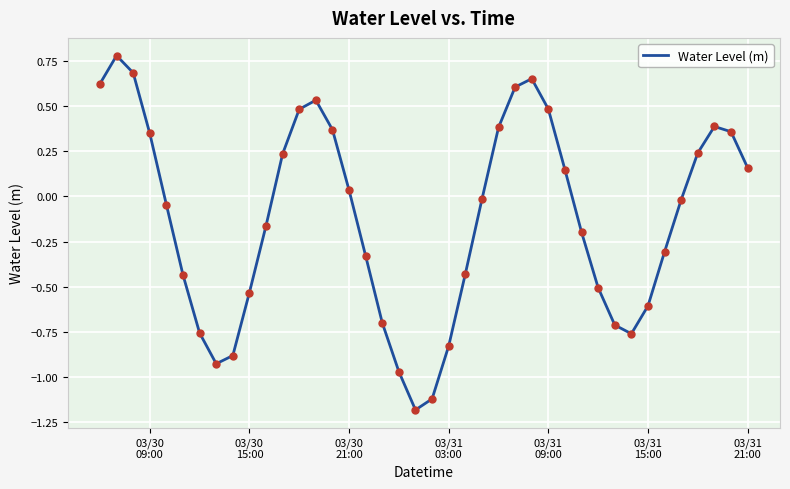

What is the maximum value shown in the chart?

0.8